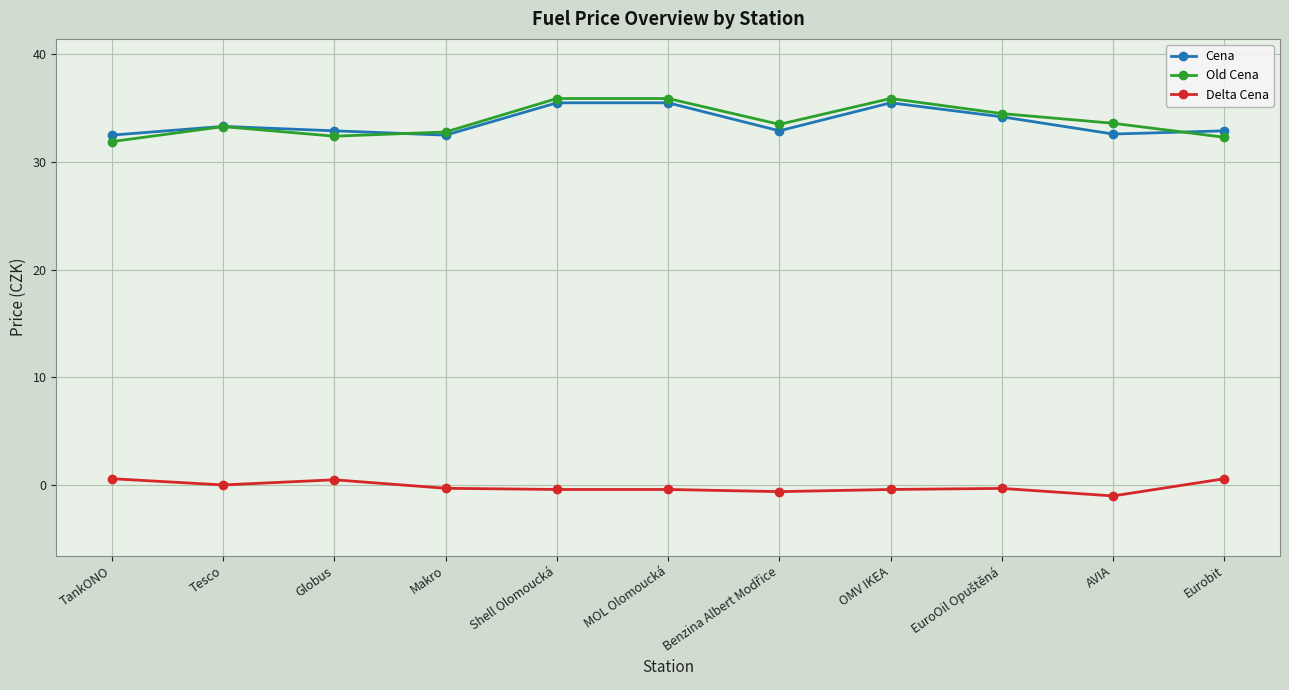

What is the minimum value for Delta Cena?

-1.0